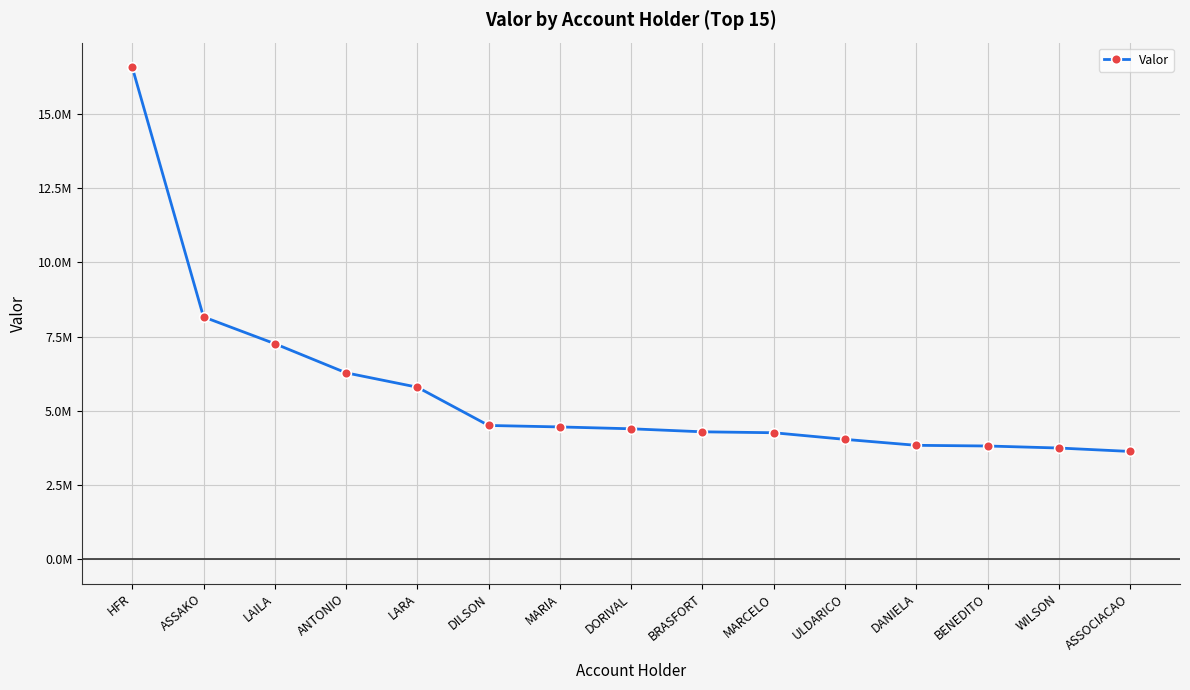

What is the difference between the second highest and second lowest values?

4422171.4